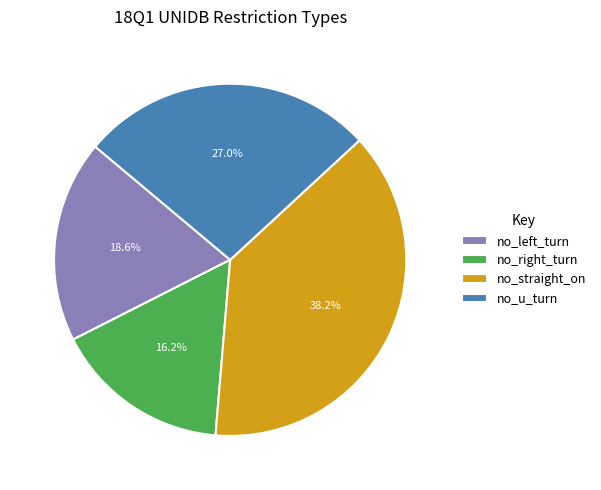

To the nearest percent, what portion does no_straight_on represent?

38%